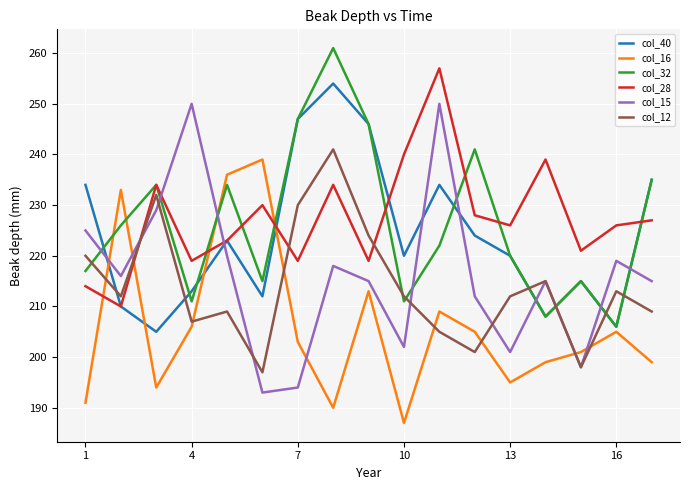

Which series ends up on top after the final intersection of col_28 and col_15?

col_28